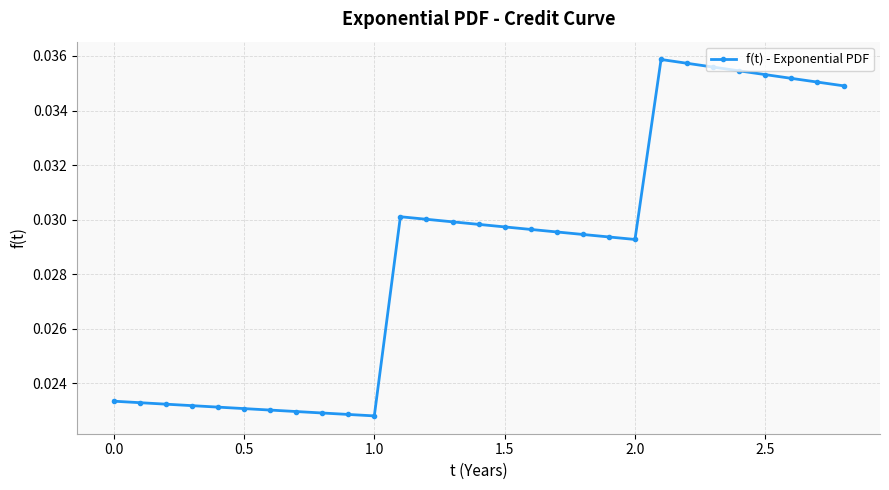

True or false: the data has more than 0 interior local peaks.

True